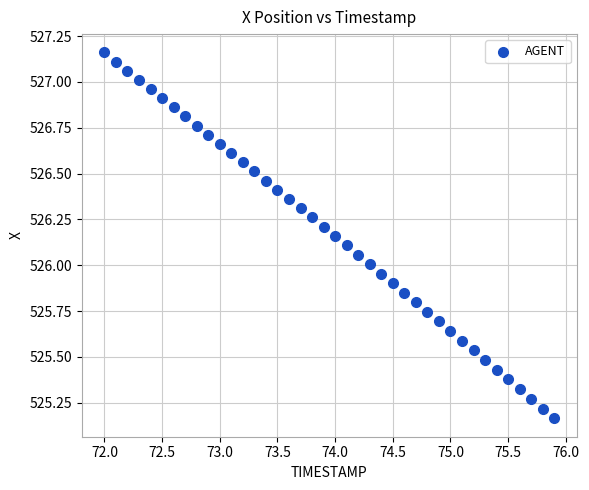

What is the range of X values (max minus min)?

3.9